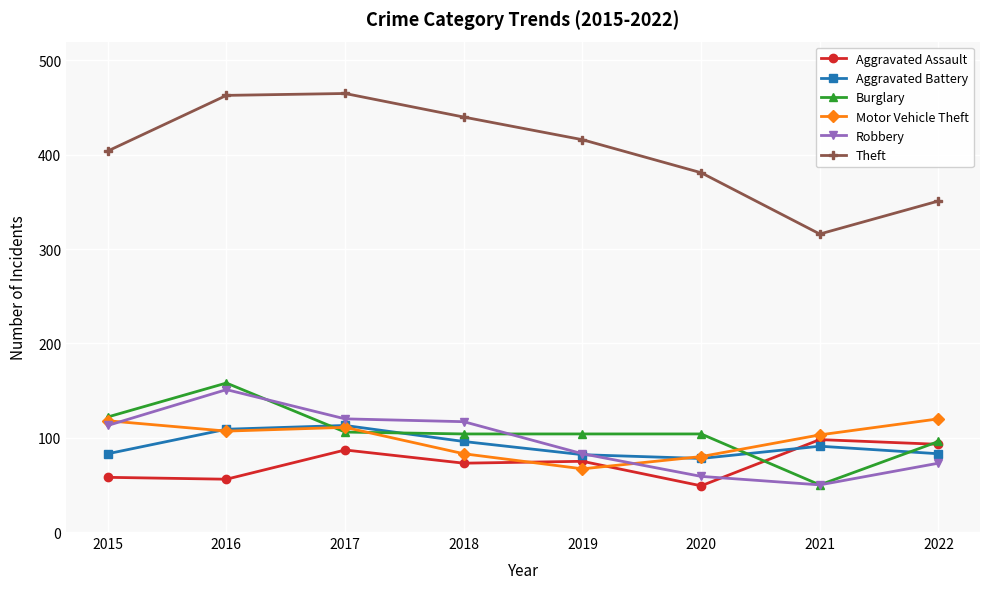

What is the minimum value shown in the chart?

49